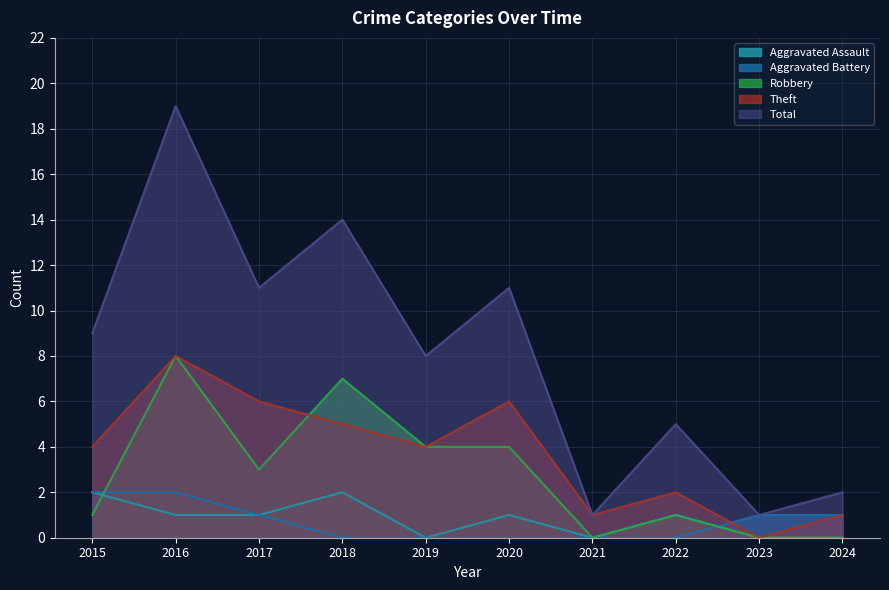

Where does the Robbery series first go above 3?

2016